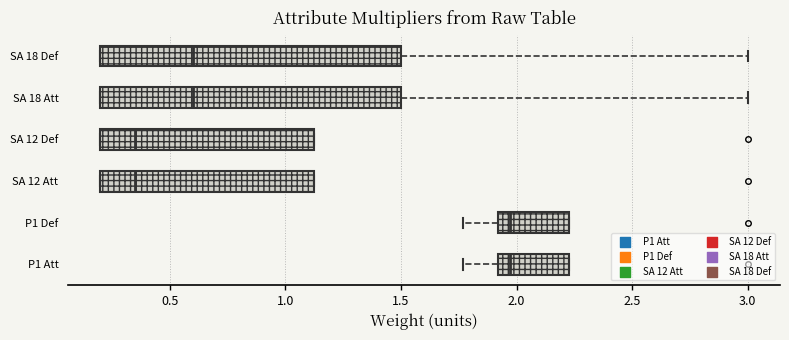

Where is the left edge of the box for SA 12 Def on the x-axis? The values are not printed on the chart, so give them approximately, as read against the axis.

0.20